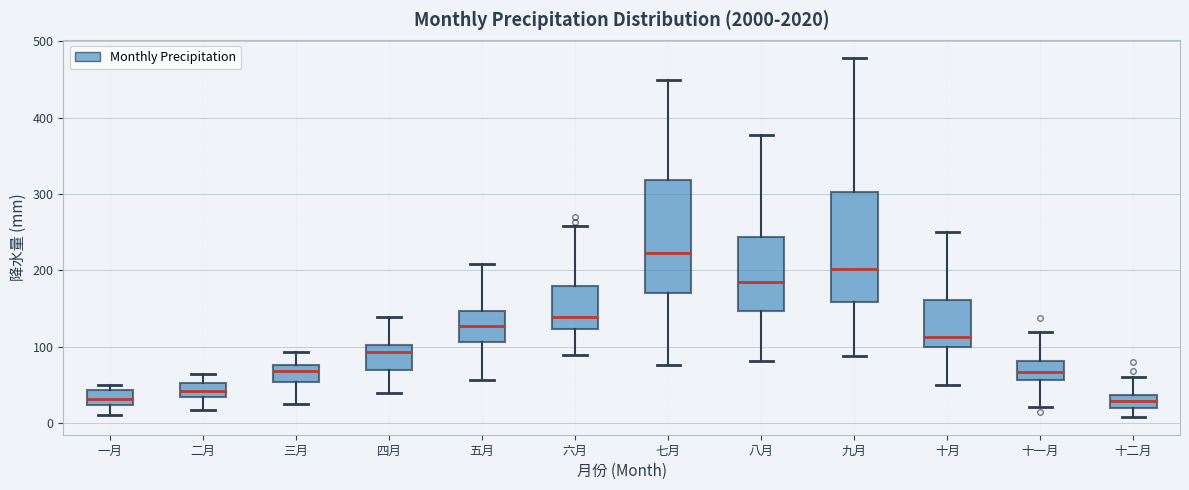

Reading left to right, transcribe this box plot: for each box, give where its median line is, the range the box spans, and where its two whiskers end, as read against the y-axis. The values are not printed on the chart, so give them approximately, as read against the axis.

一月: median 30, box 20 to 40, whiskers 10 to 50
二月: median 40, box 30 to 50, whiskers 20 to 60
三月: median 70, box 50 to 80, whiskers 30 to 90
四月: median 90, box 70 to 100, whiskers 40 to 140
五月: median 130, box 110 to 150, whiskers 60 to 210
六月: median 140, box 120 to 180, whiskers 90 to 260
七月: median 220, box 170 to 320, whiskers 80 to 450
八月: median 190, box 150 to 240, whiskers 80 to 380
九月: median 200, box 160 to 300, whiskers 90 to 480
十月: median 110, box 100 to 160, whiskers 50 to 250
十一月: median 70, box 60 to 80, whiskers 20 to 120
十二月: median 30, box 20 to 40, whiskers 10 to 60